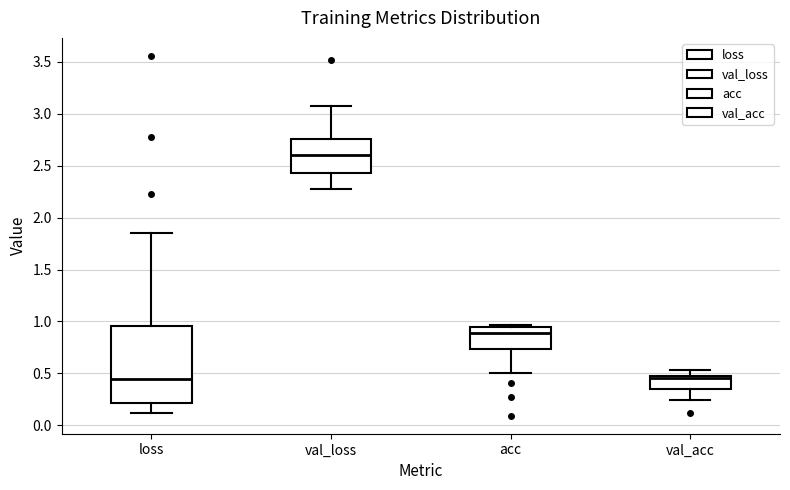

Reading left to right, transcribe this box plot: for each box, give where its median line is, the range the box spans, and where its two whiskers end, as read against the y-axis. The values are not printed on the chart, so give them approximately, as read against the axis.

loss: median 0.45, box 0.20 to 0.95, whiskers 0.10 to 1.85
val_loss: median 2.60, box 2.45 to 2.75, whiskers 2.25 to 3.05
acc: median 0.90, box 0.75 to 0.95, whiskers 0.50 to 0.95 (just above the box's upper edge)
val_acc: median 0.45, box 0.35 to 0.50, whiskers 0.25 to 0.55